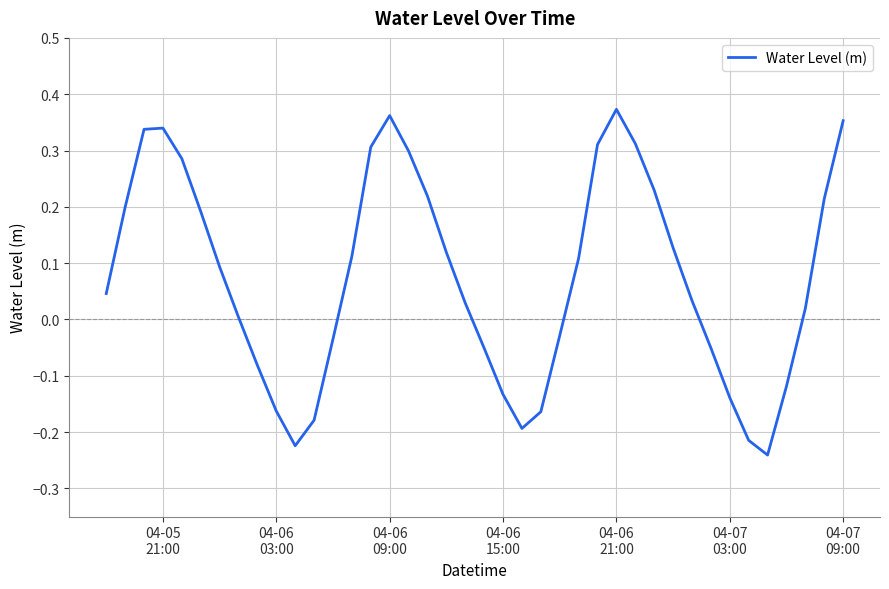

What is the difference between the maximum and minimum values?

0.6